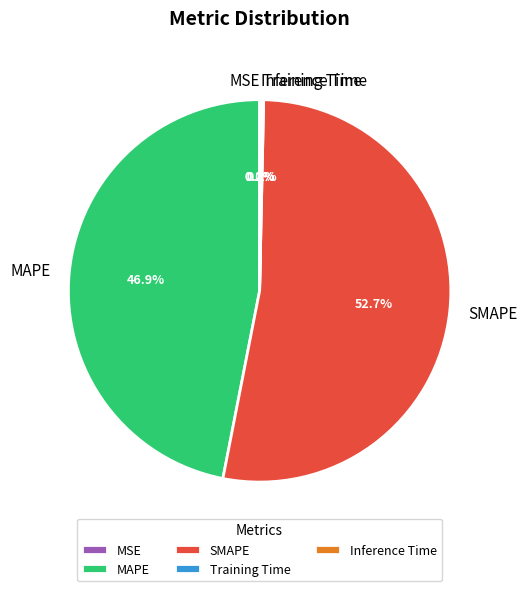

Which category has the biggest portion of the pie?

SMAPE